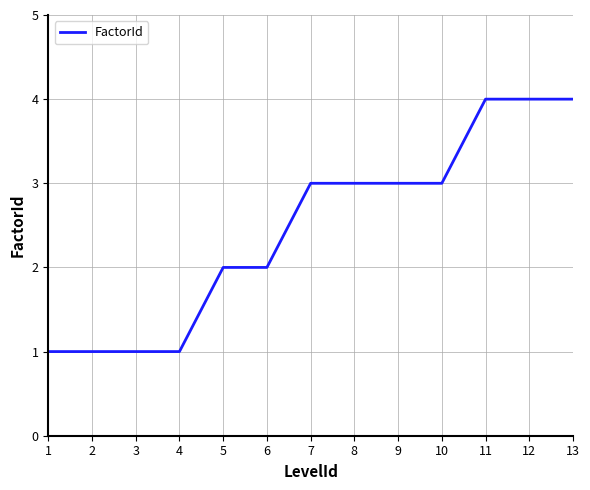

Does the chart have visible grid lines?

Yes